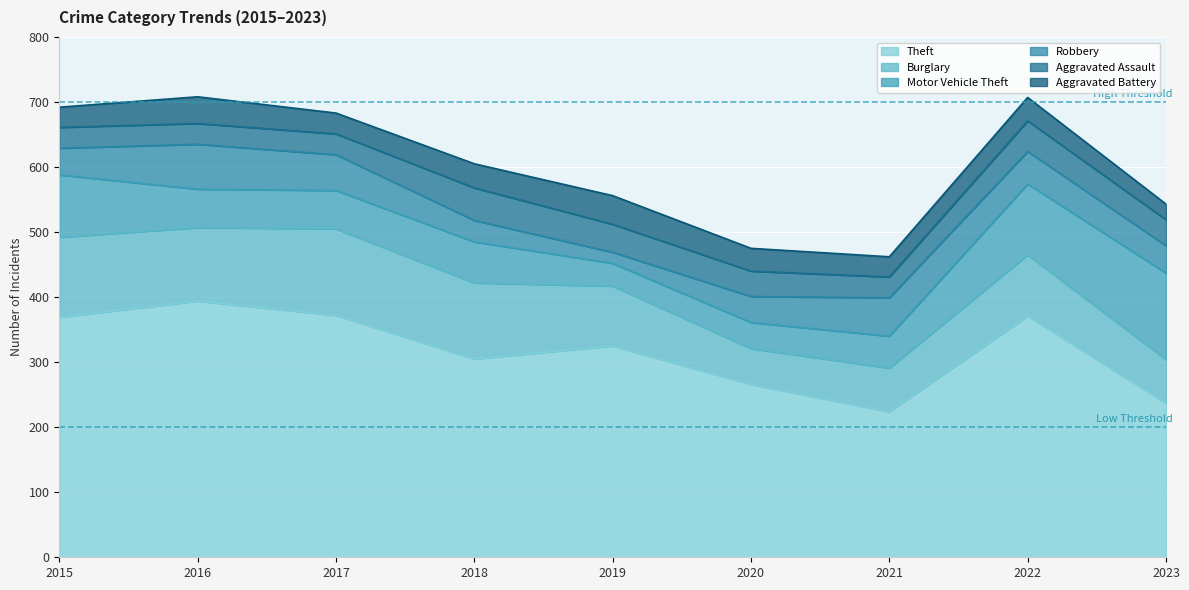

True or false: Burglary and Aggravated Assault cross at least once.

False